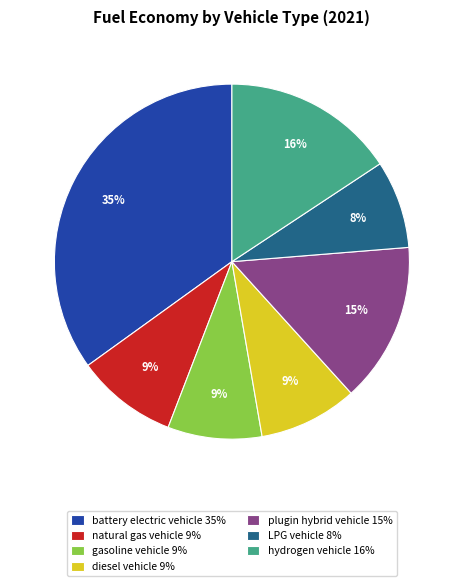

Combined, do LPG vehicle 8% and battery electric vehicle 35% account for over 50%?

No